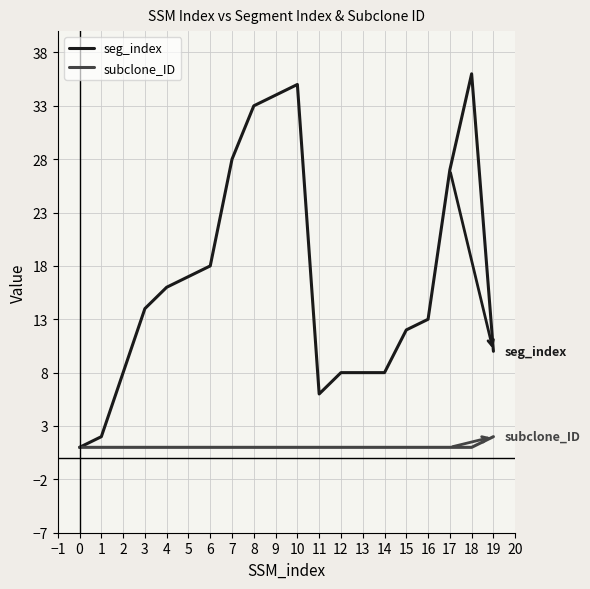

At 5, list the series in order from largest to smallest.

seg_index, subclone_ID